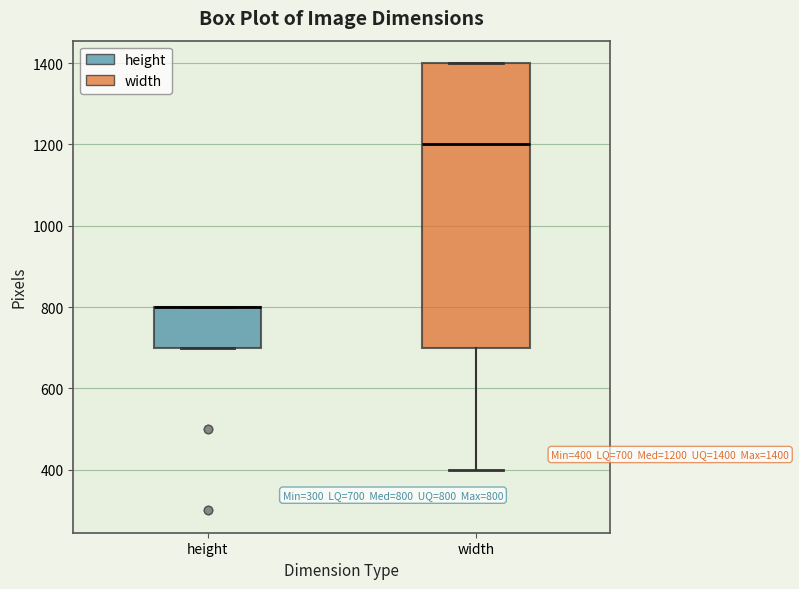

Which box is the tallest, from its lower edge to its upper edge?

width